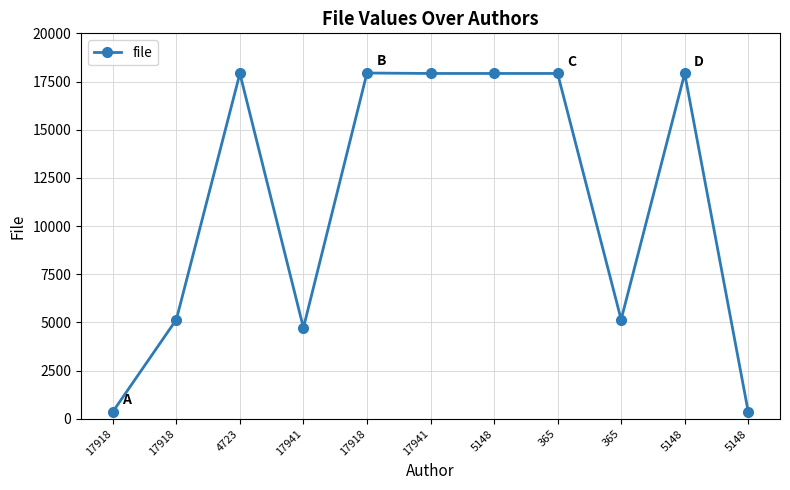

The chart shows a value of 30139 at 5148. True or false?

False